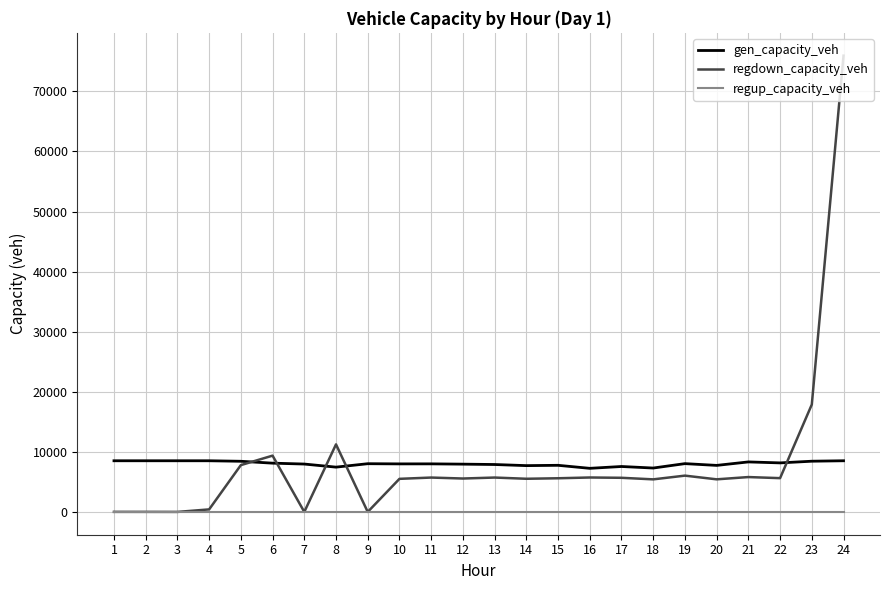

Which series has the widest spread of values?

regdown_capacity_veh